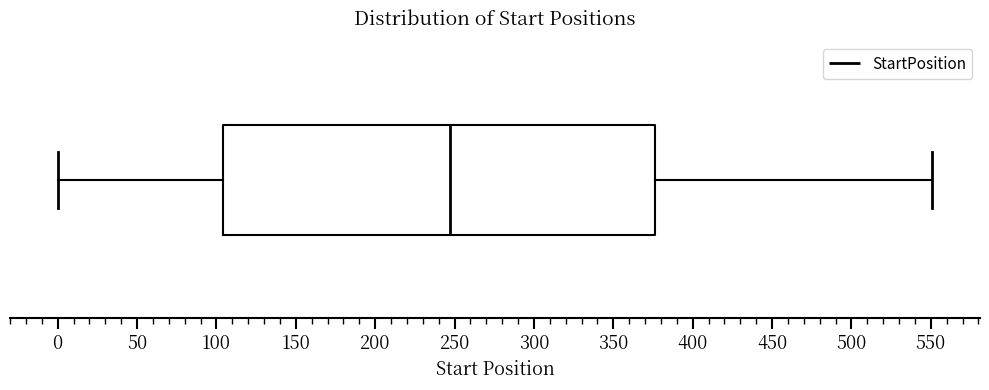

Read this box plot against the x-axis: the position of the median line, the range covered by the box, and the ends of both whiskers. The values are not printed on the chart, so give them approximately, as read against the axis.

median 245, box 105 to 375, whiskers 0 to 550